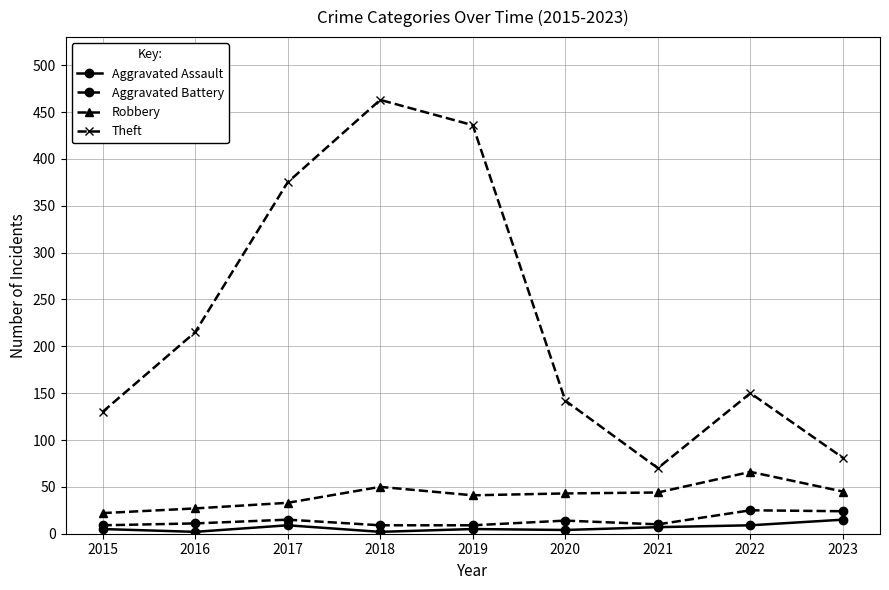

Is the value of Robbery at 2018 greater than the value of Aggravated Battery at 2017?

Yes